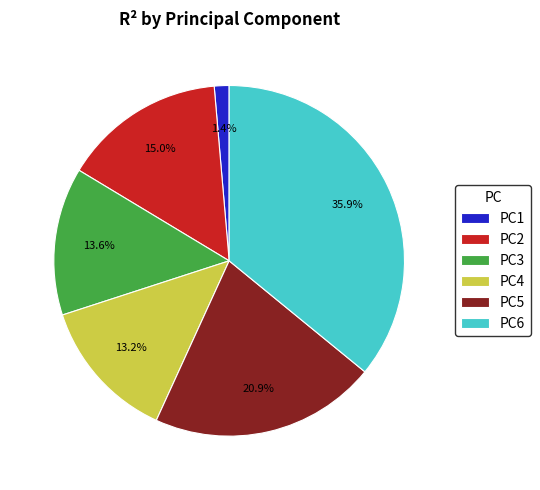

What is the total percentage of PC2 and PC3?

28.6%